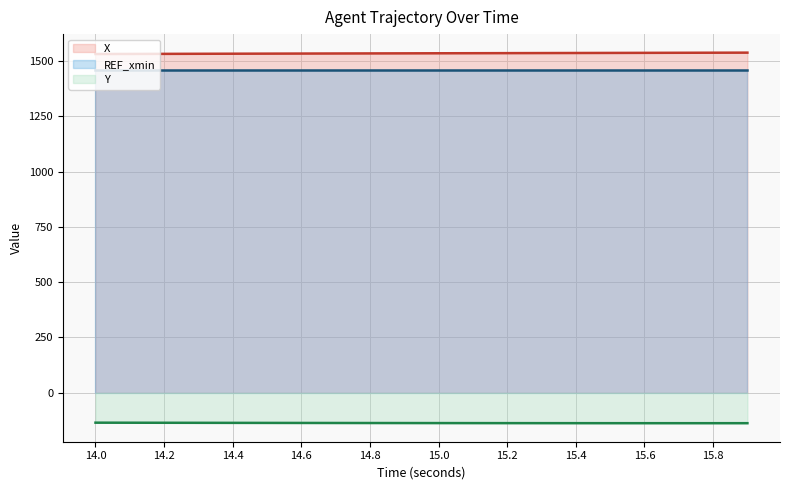

Rank the series by their maximum value, from highest to lowest.

X line, REF_xmin line, Y line